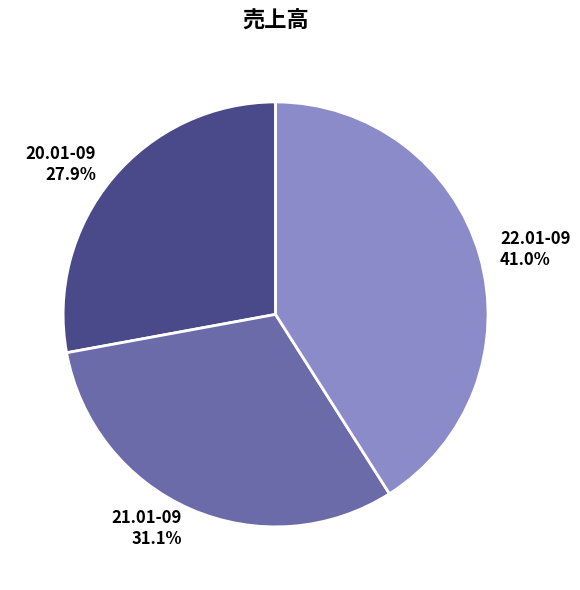

Rank the categories by value from lowest to highest.

20.01-09, 21.01-09, 22.01-09